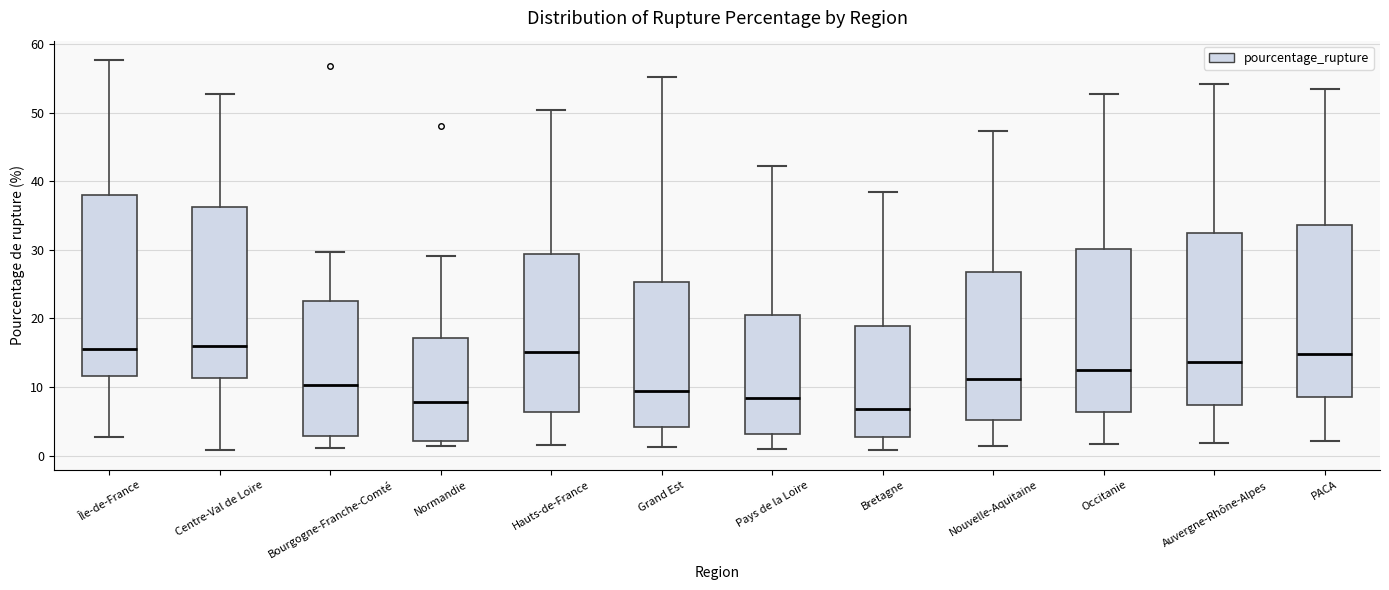

Reading left to right, transcribe this box plot: for each box, give where its median line is, the range the box spans, and where its two whiskers end, as read against the y-axis. The values are not printed on the chart, so give them approximately, as read against the axis.

Île-de-France: median 16, box 12 to 38, whiskers 3 to 58
Centre-Val de Loire: median 16, box 11 to 36, whiskers 1 to 53
Bourgogne-Franche-Comté: median 10, box 3 to 22, whiskers 1 to 30
Normandie: median 8, box 2 to 17, whiskers 1 to 29
Hauts-de-France: median 15, box 6 to 29, whiskers 2 to 50
Grand Est: median 9, box 4 to 25, whiskers 1 to 55
Pays de la Loire: median 8, box 3 to 20, whiskers 1 to 42
Bretagne: median 7, box 3 to 19, whiskers 1 to 38
Nouvelle-Aquitaine: median 11, box 5 to 27, whiskers 1 to 47
Occitanie: median 12, box 6 to 30, whiskers 2 to 53
Auvergne-Rhône-Alpes: median 14, box 7 to 32, whiskers 2 to 54
PACA: median 15, box 9 to 34, whiskers 2 to 53